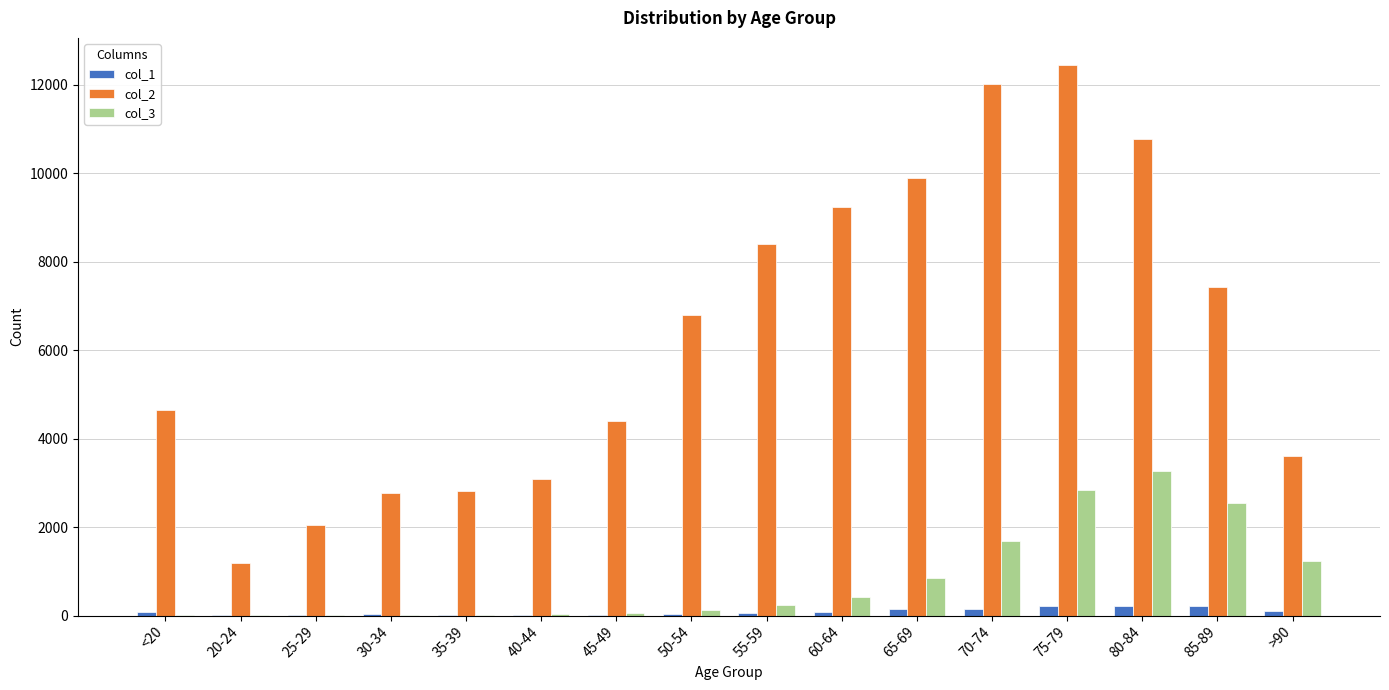

At which category is the sum across all series the highest?

75-79